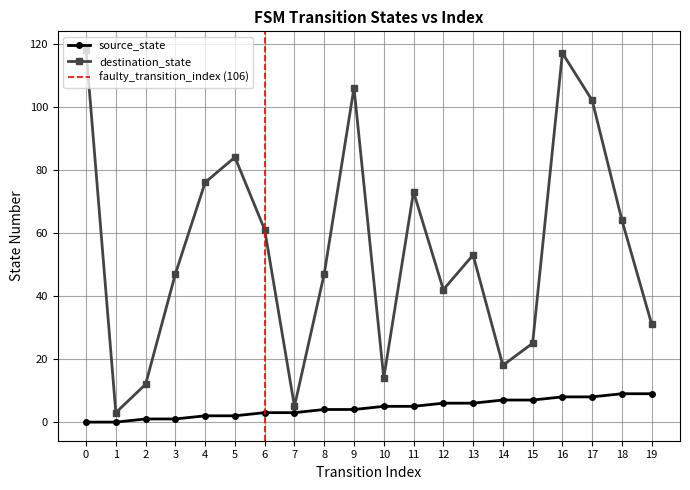

Reading left to right, extract all data points from this chart.

source_state: 0=0	1=0	2=1	3=1	4=2	5=2	6=3	7=3	8=4	9=4	10=5	11=5	12=6	13=6	14=7	15=7	16=8	17=8	18=9	19=9
destination_state: 0=118	1=3	2=12	3=47	4=76	5=84	6=61	7=5	8=47	9=106	10=14	11=73	12=42	13=53	14=18	15=25	16=117	17=102	18=64	19=31